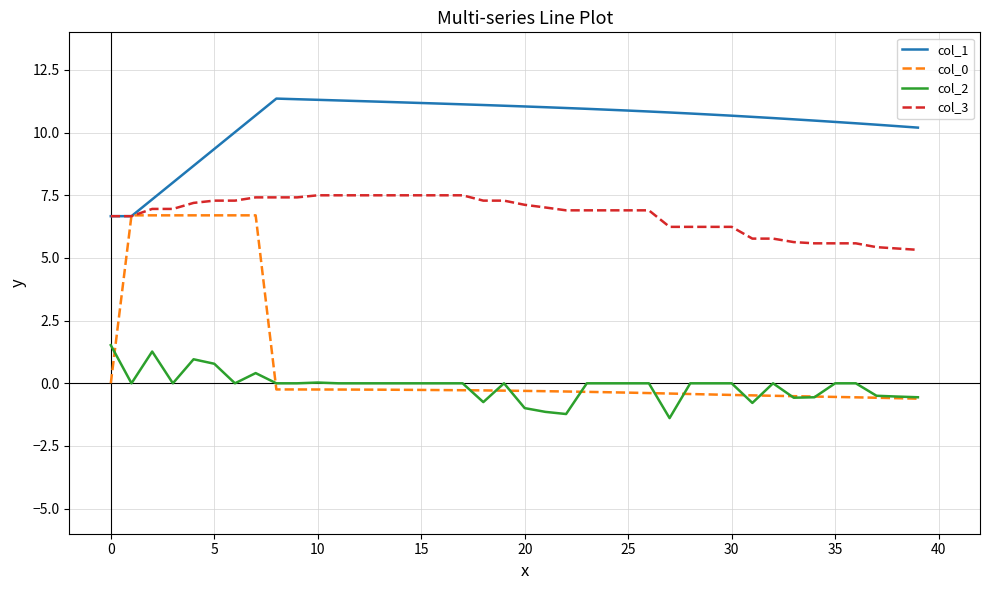

What is the greatest value displayed?

11.4